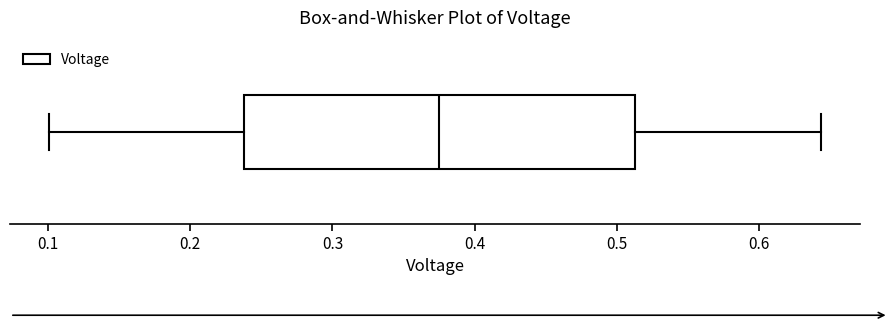

Transcribe this box plot: give where the median line is, the range the box spans, and where the two whiskers end, as read against the x-axis. The values are not printed on the chart, so give them approximately, as read against the axis.

median 0.38, box 0.24 to 0.51, whiskers 0.10 to 0.64